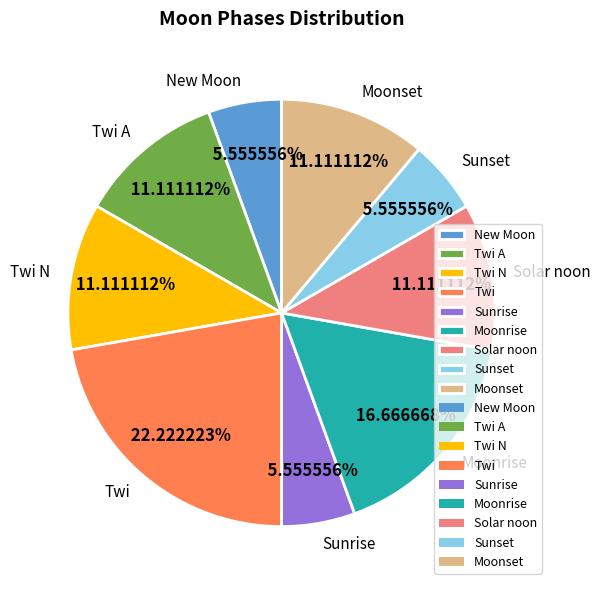

To the nearest percent, what is the average slice percentage?

11%